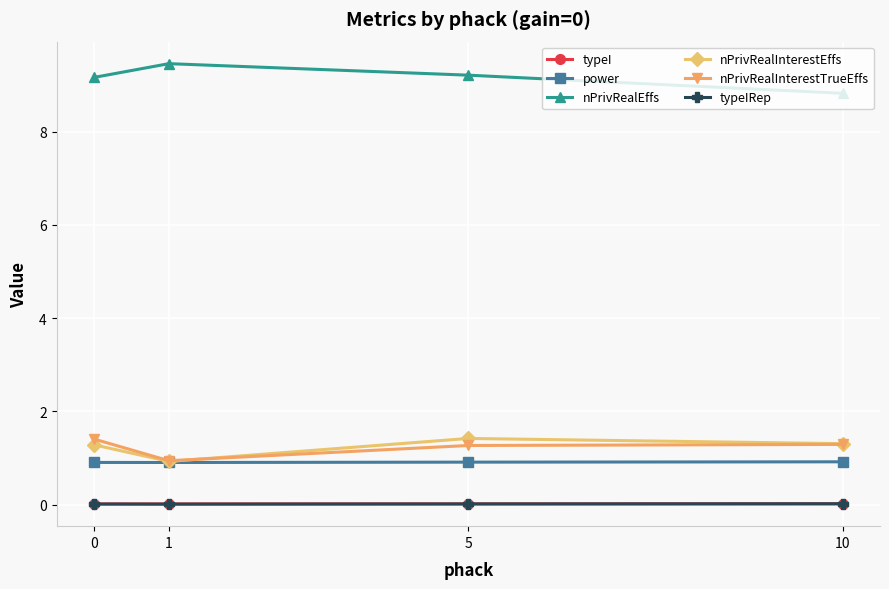

Which series changed the most between 1 and 10?

nPrivRealEffs